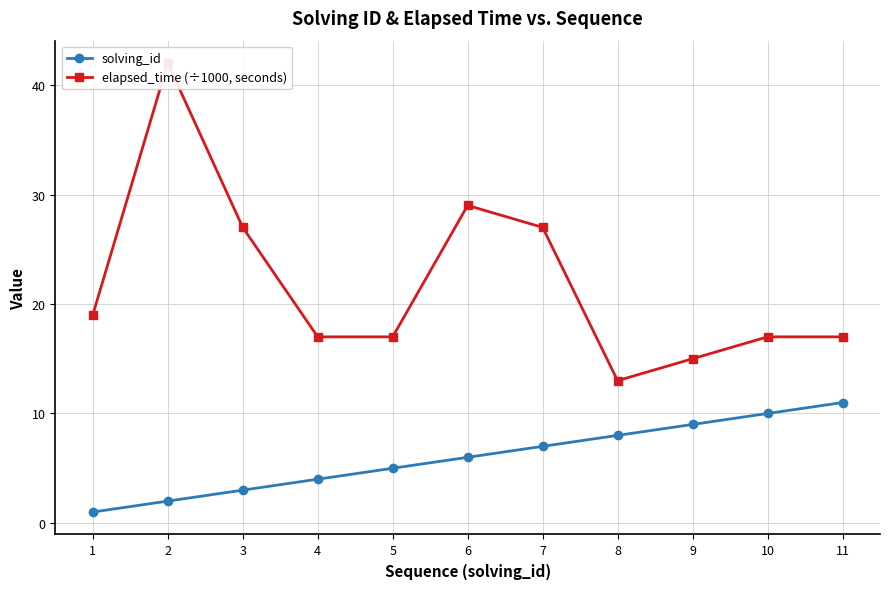

Reading right to left, transcribe all the data shown in this chart.

solving_id: 11	10	9	8	7	6	5	4	3	2	1
elapsed_time (÷1000, seconds): 17	17	15	13	27	29	17	17	27	42	19